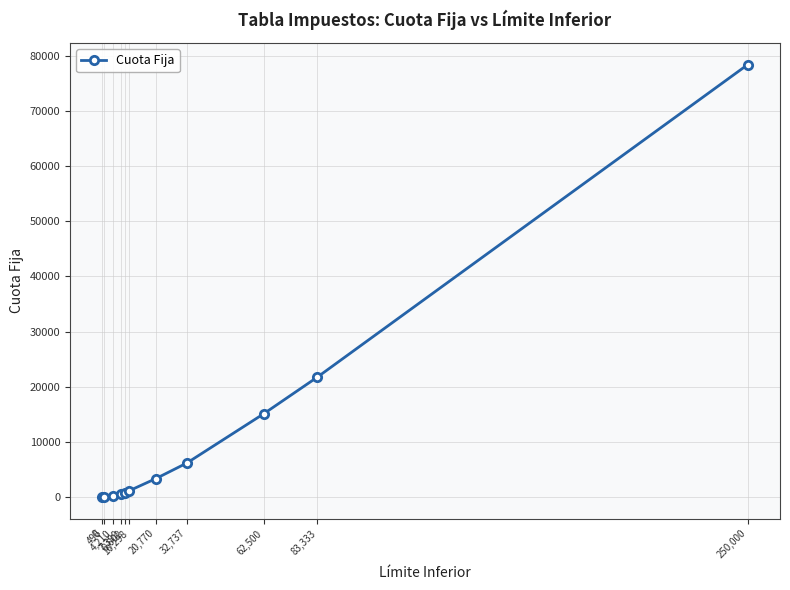

What is the difference between the maximum and second lowest values?

78394.7